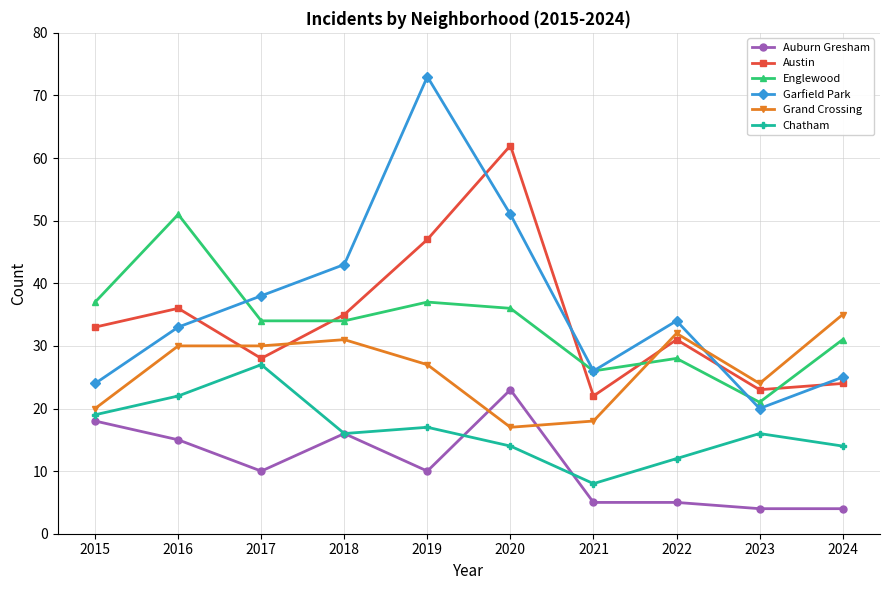

What are all the series names shown in the legend?

Auburn Gresham, Austin, Englewood, Garfield Park, Grand Crossing, Chatham